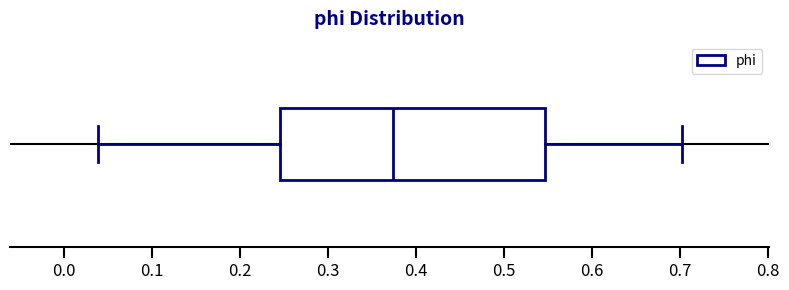

Transcribe this box plot: give where the median line is, the range the box spans, and where the two whiskers end, as read against the x-axis. The values are not printed on the chart, so give them approximately, as read against the axis.

median 0.37, box 0.25 to 0.55, whiskers 0.04 to 0.70